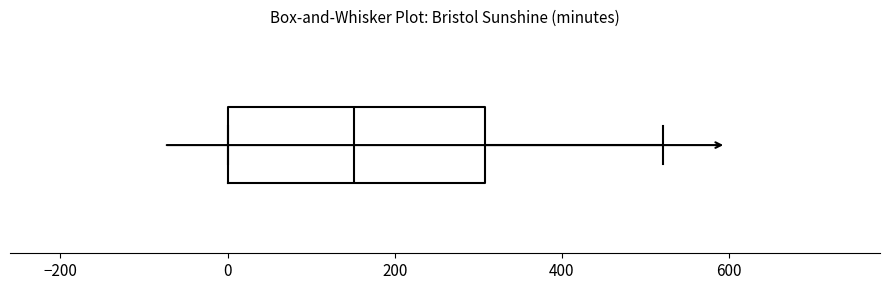

Transcribe this box plot: give where the median line is, the range the box spans, and where the two whiskers end, as read against the x-axis. The values are not printed on the chart, so give them approximately, as read against the axis.

median 160, box 0 to 300, whiskers 0 to 520